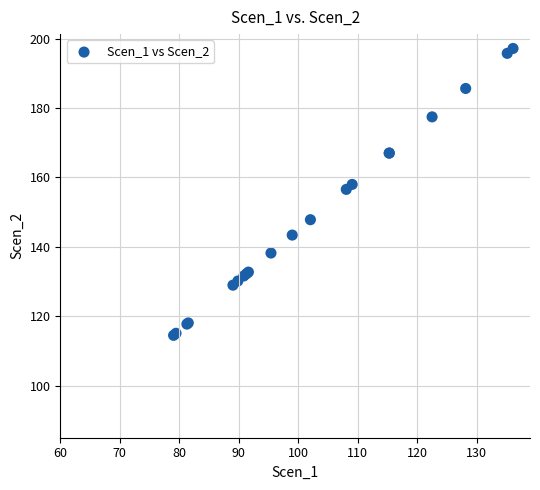

What Y value in the scatter plot is closest to 155?

156.5